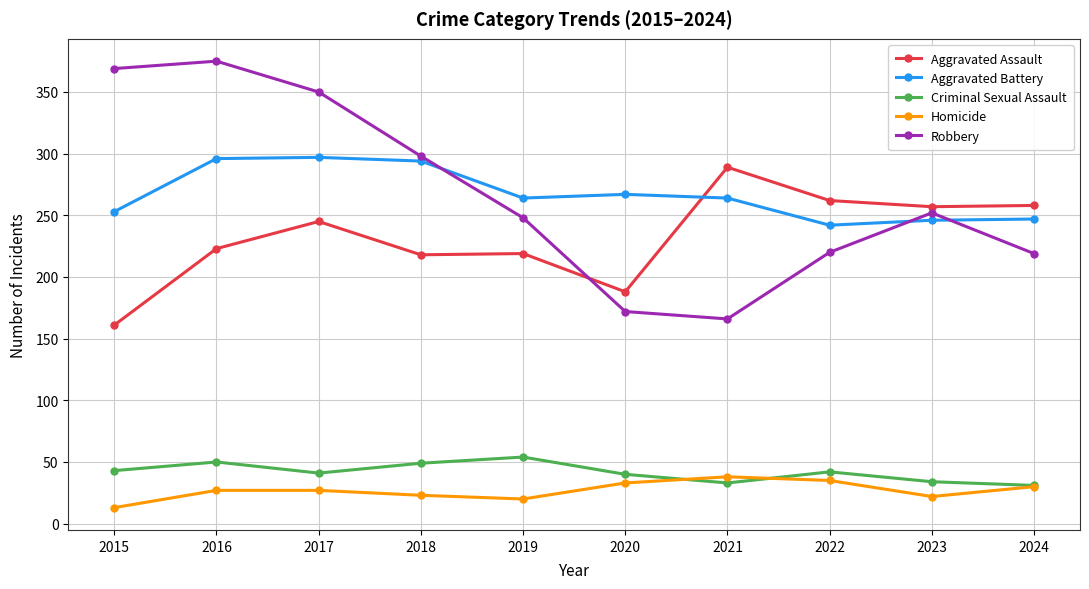

Which series changed the most between 2016 and 2023?

Robbery